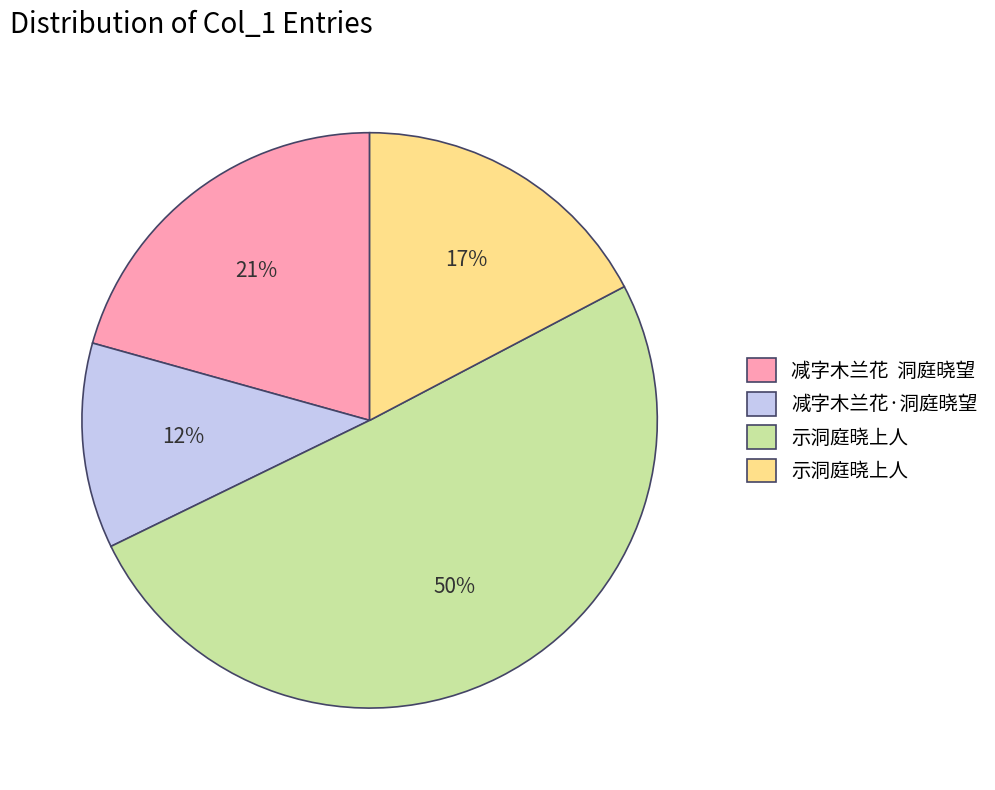

To the nearest percent, what is the average slice percentage?

25%